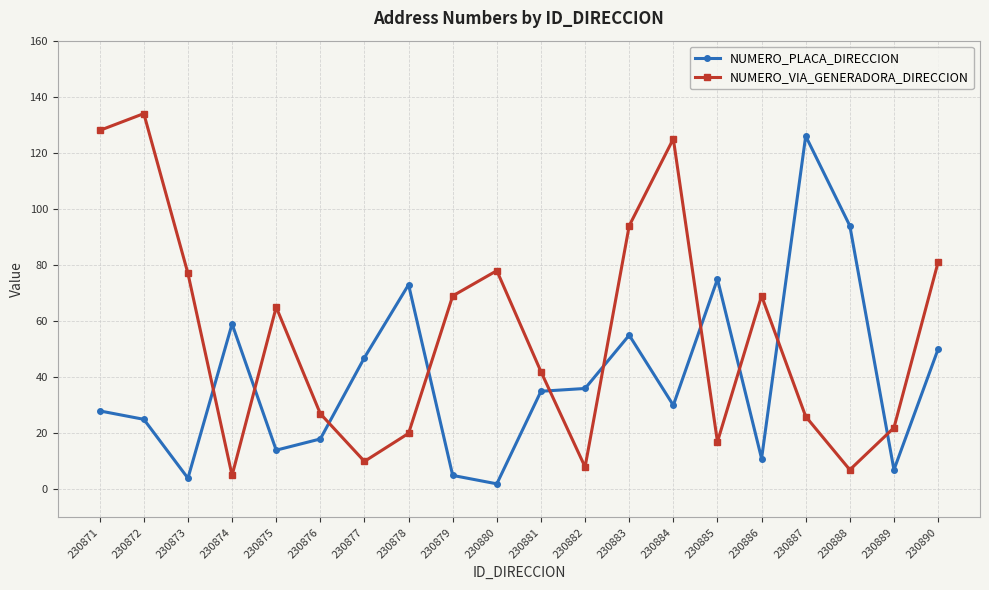

True or false: NUMERO_VIA_GENERADORA_DIRECCION has a value of 96 at 230886.

False